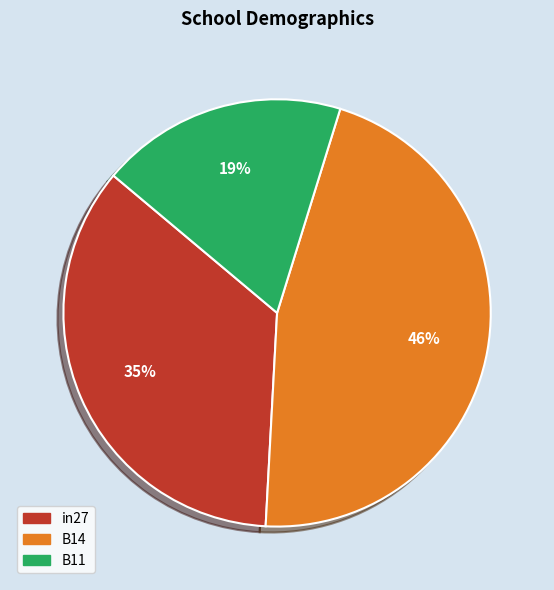

True or false: B11 accounts for 31% of the total.

False